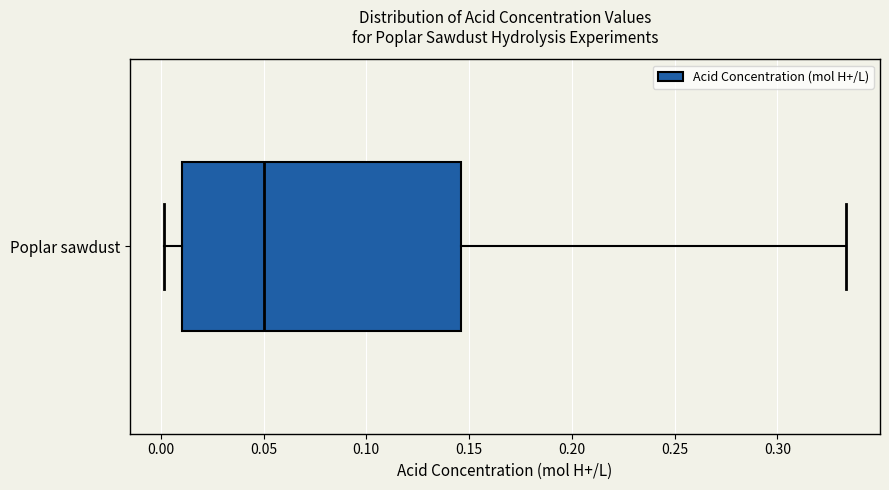

Transcribe this box plot: give where the median line is, the range the box spans, and where the two whiskers end, as read against the x-axis. The values are not printed on the chart, so give them approximately, as read against the axis.

median 0.050, box 0.010 to 0.145, whiskers 0.000 to 0.335